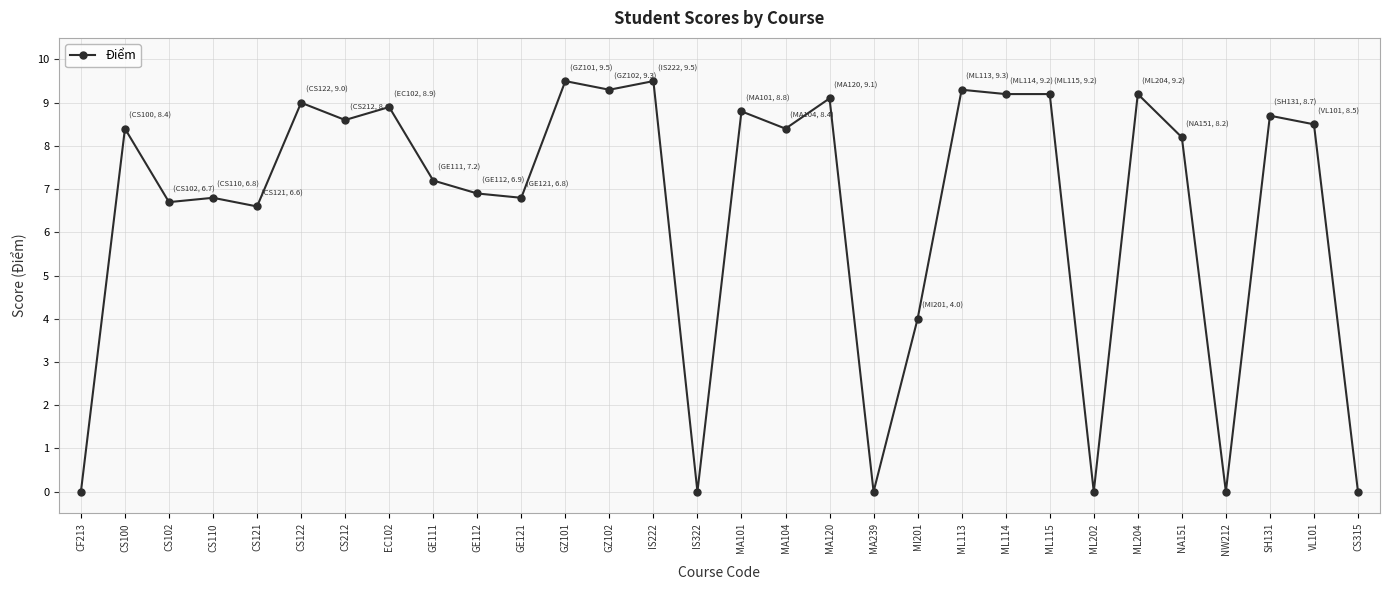

At which category does the data reach its first local valley?

CS102